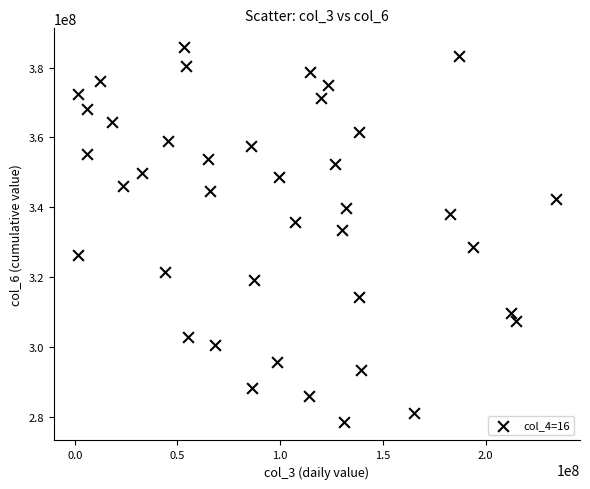

What Y value in the scatter plot is closest to 332230546?

333501107